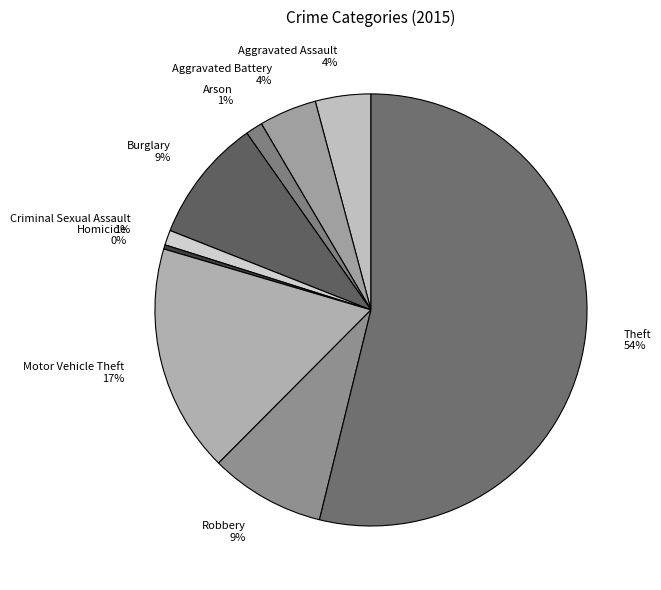

Is the sum of Criminal Sexual Assault and Arson greater than half?

No